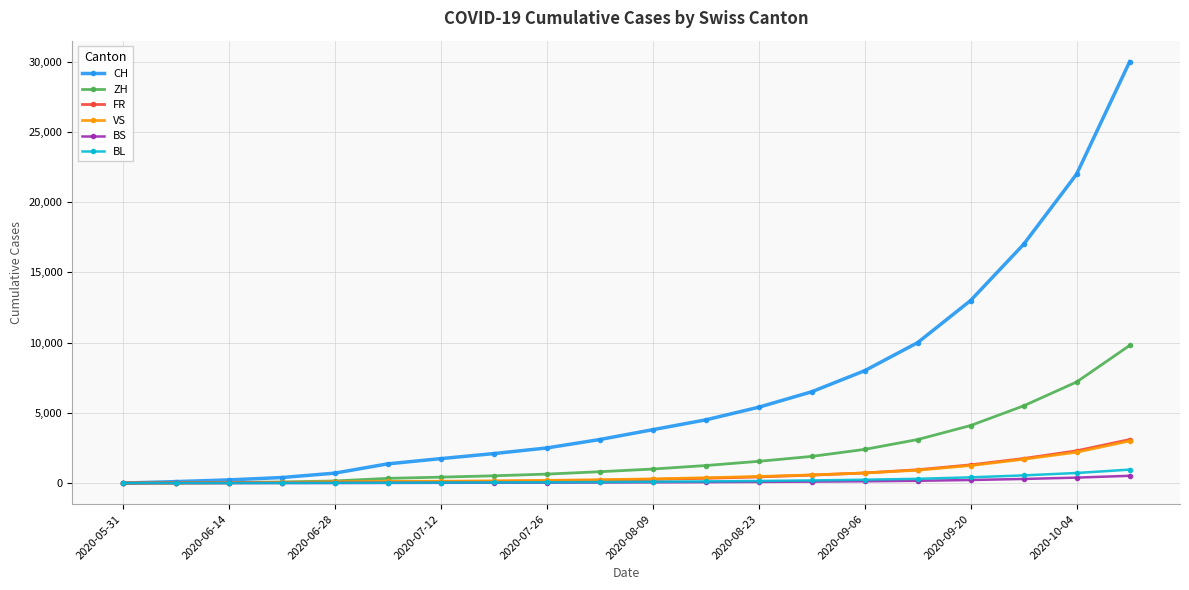

Which series has the largest total across all categories?

CH